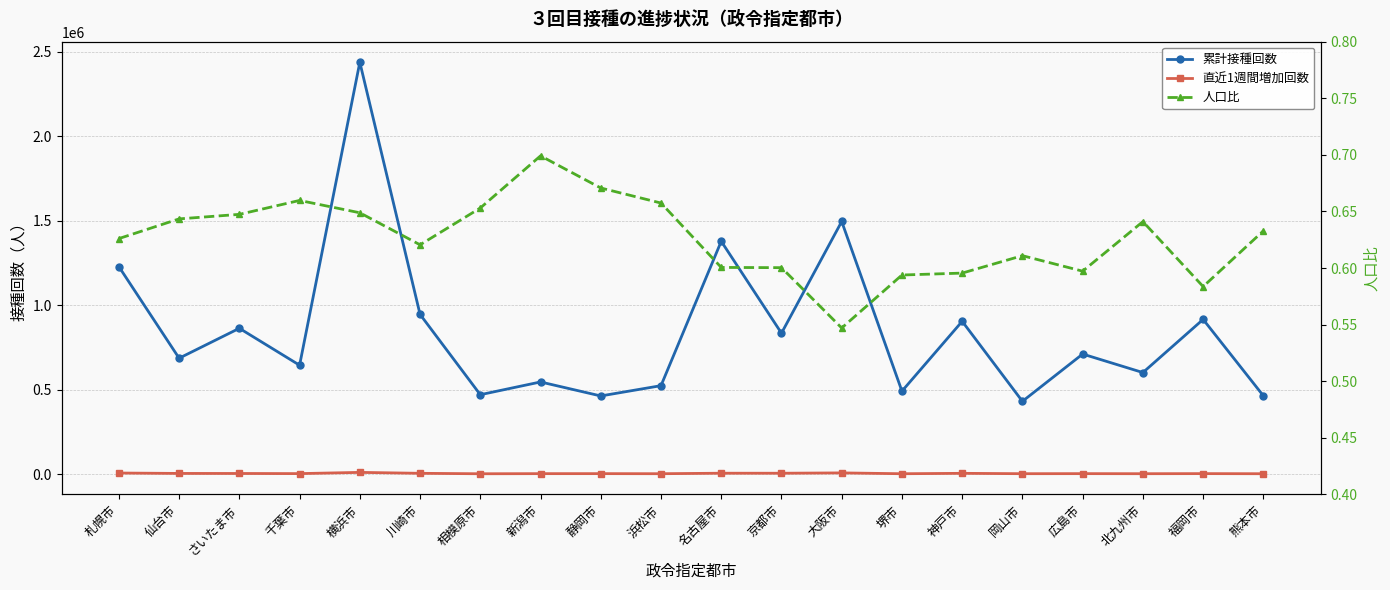

True or false: 直近1週間増加回数 and 人口比 cross at least once.

False